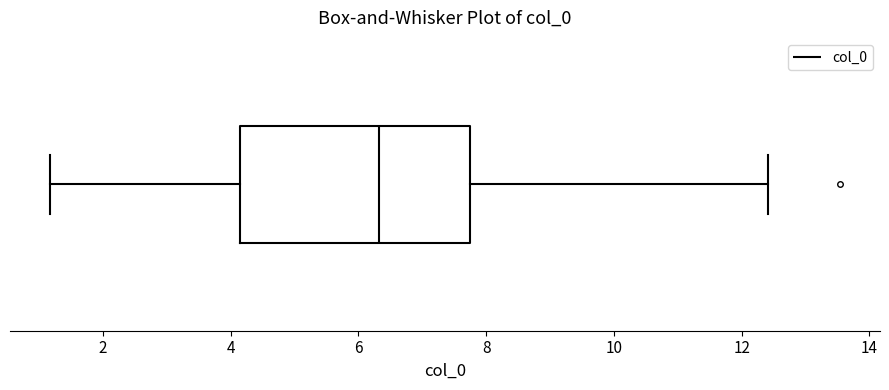

Read this box plot against the x-axis: the position of the median line, the range covered by the box, and the ends of both whiskers. The values are not printed on the chart, so give them approximately, as read against the axis.

median 6.4, box 4.2 to 7.8, whiskers 1.2 to 12.4